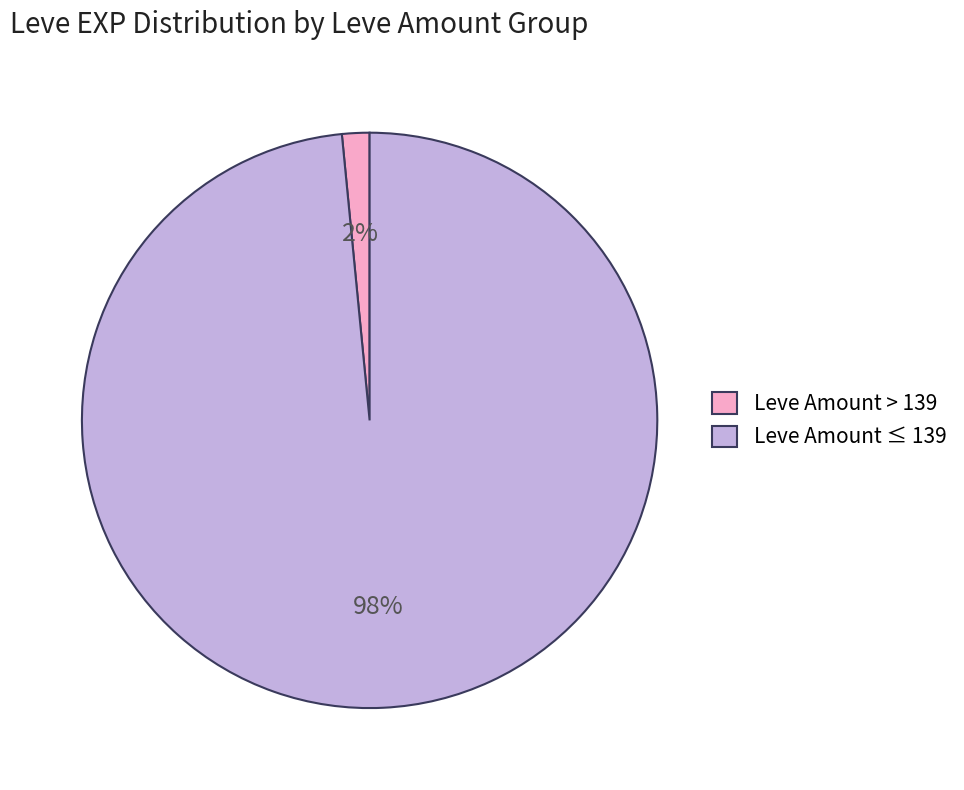

How many segments does this pie chart have?

2